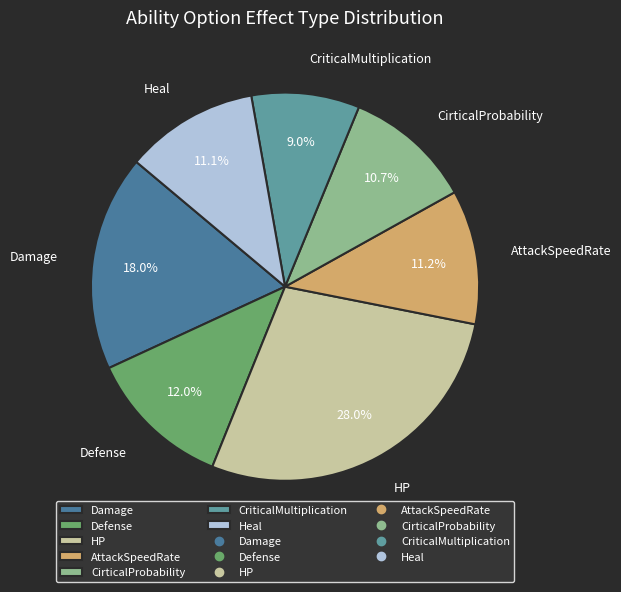

What percentage is NOT represented by CriticalMultiplication?

91.0%